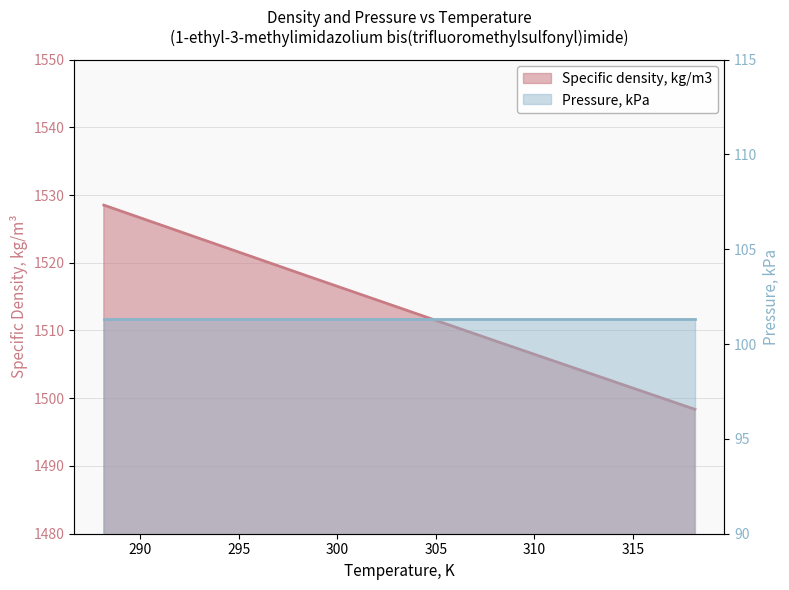

Which category has the highest value across all series?

288.15